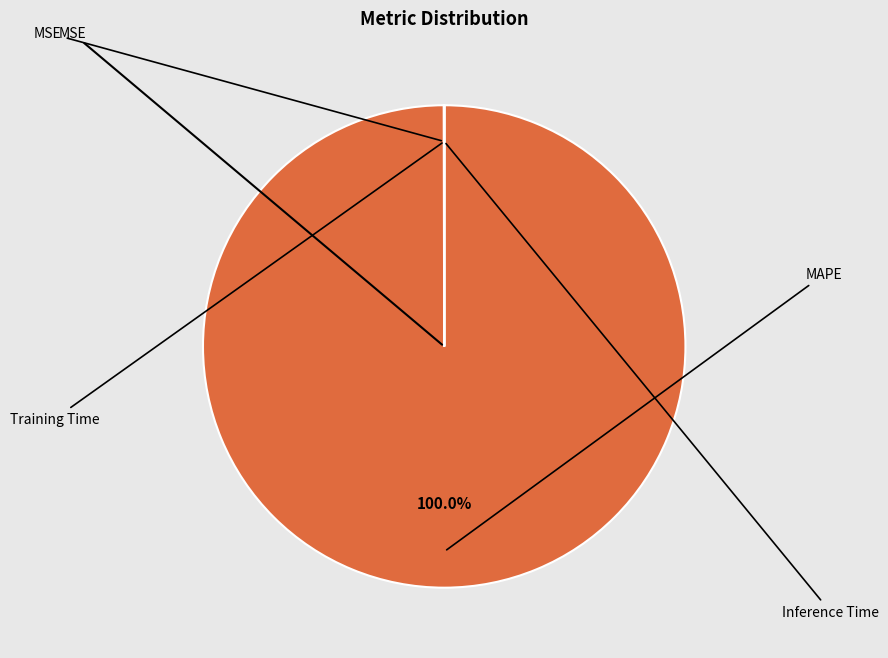

Is there any slice that represents more than half of the pie?

Yes